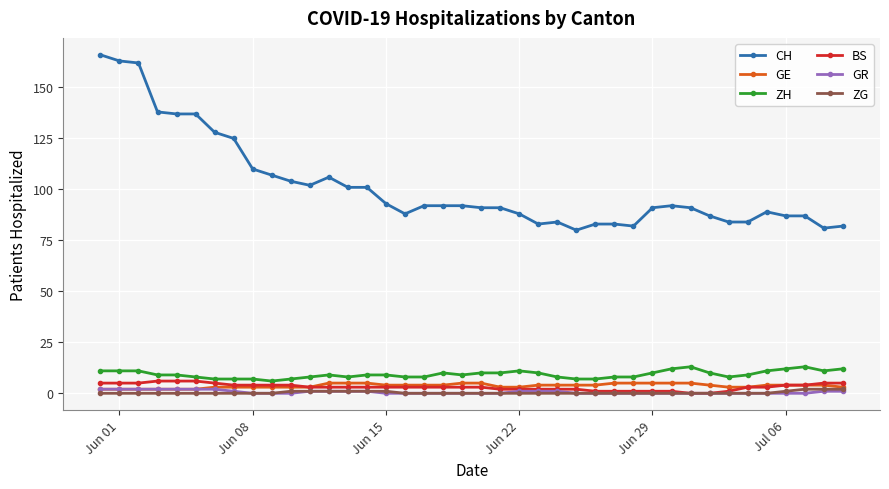

Which series has the largest total across all categories?

CH